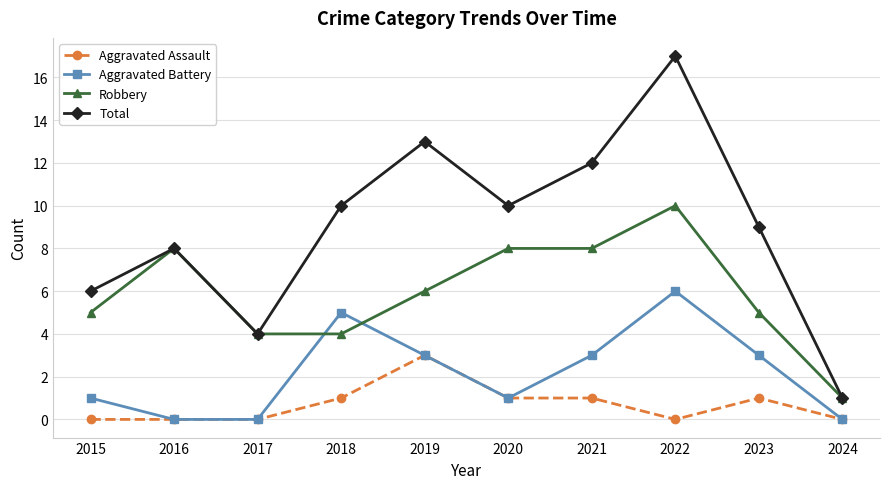

What is the highest value of the Aggravated Battery series?

6